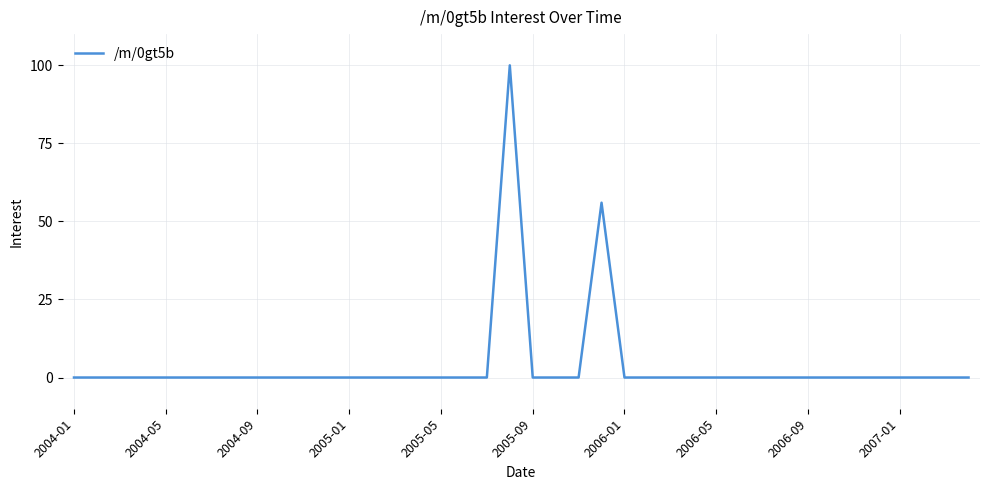

What is the maximum value shown in the chart?

100